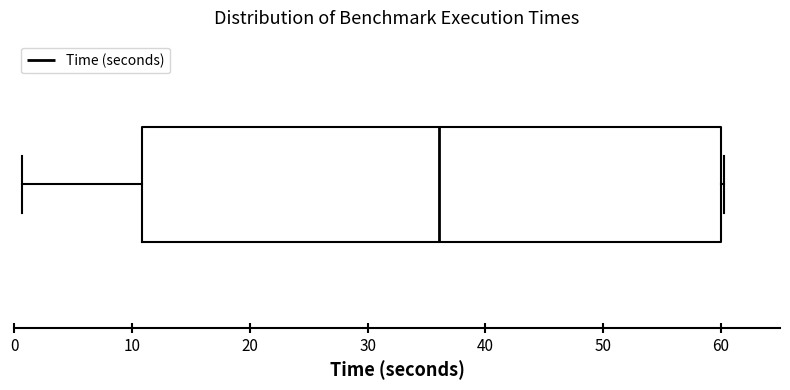

Where does the left whisker of the box end on the x-axis? The values are not printed on the chart, so give them approximately, as read against the axis.

1